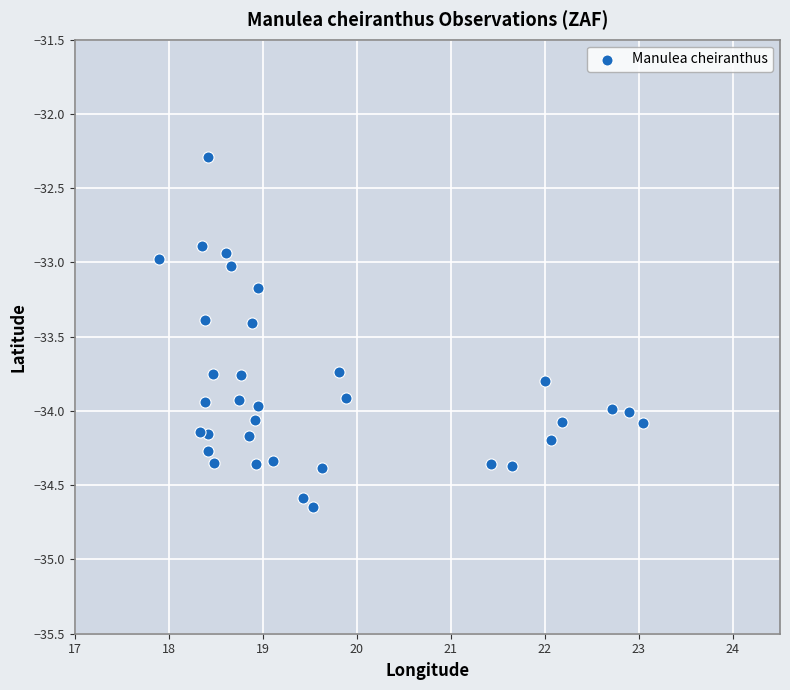

What is the range of Y values (max minus min)?

2.4